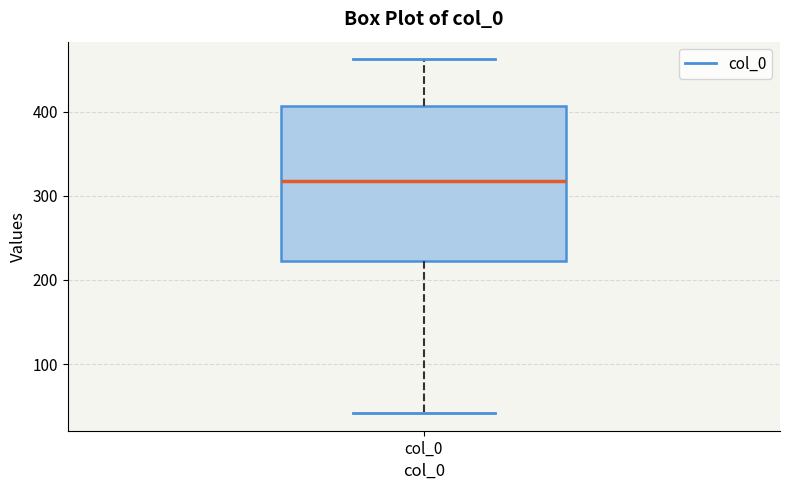

Where does the upper whisker of the box for col_0 end on the y-axis? The values are not printed on the chart, so give them approximately, as read against the axis.

460